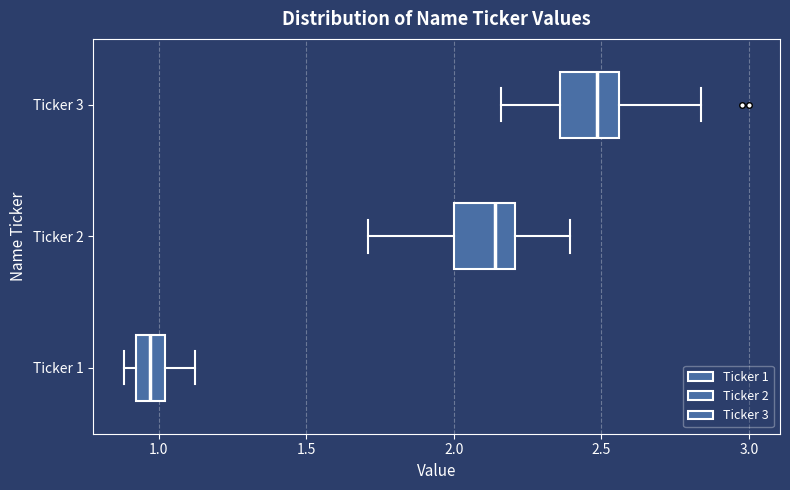

Reading bottom to top, transcribe this box plot: for each box, give where its median line is, the range the box spans, and where its two whiskers end, as read against the x-axis. The values are not printed on the chart, so give them approximately, as read against the axis.

Ticker 1: median 0.95, box 0.90 to 1.00, whiskers 0.90 (just left of the box's left edge) to 1.10
Ticker 2: median 2.15, box 2.00 to 2.20, whiskers 1.70 to 2.40
Ticker 3: median 2.50, box 2.35 to 2.55, whiskers 2.15 to 2.85